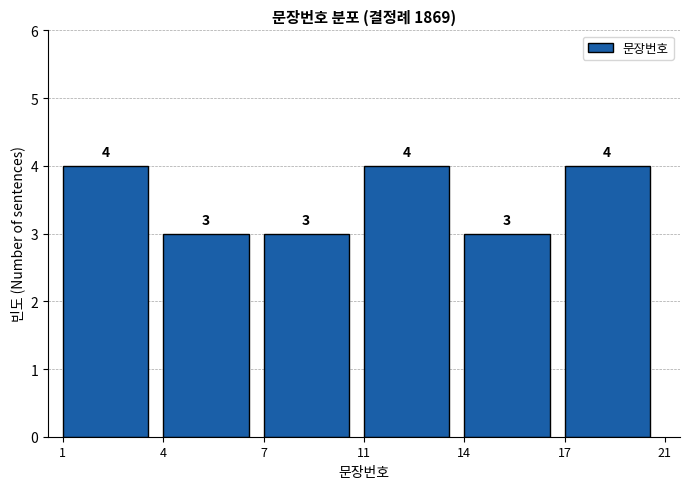

Reading left to right, what are all the values shown in this chart?

1=4	4=3	7=3	11=4	14=3	17=4